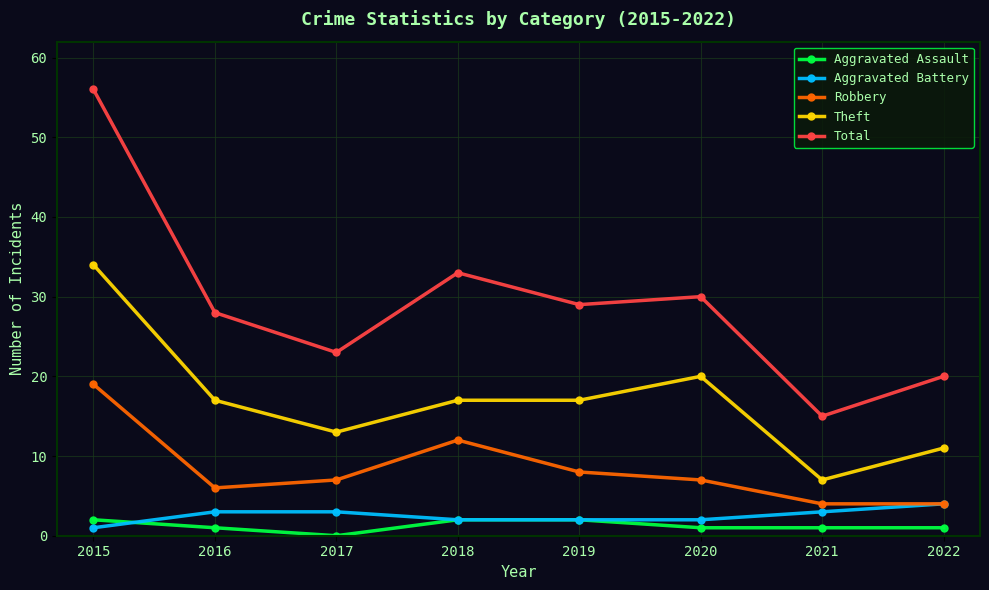

Does the chart have visible grid lines?

Yes